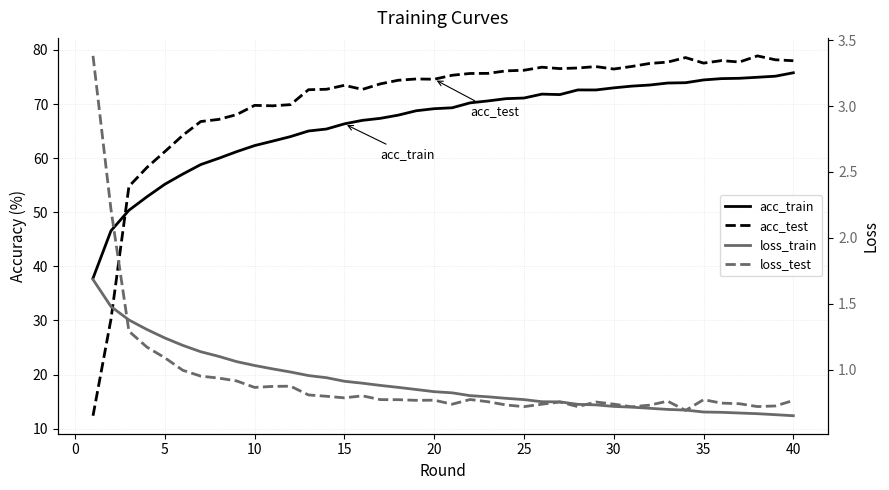

What is the difference between the maximum and minimum values in the loss_train series?

1.0